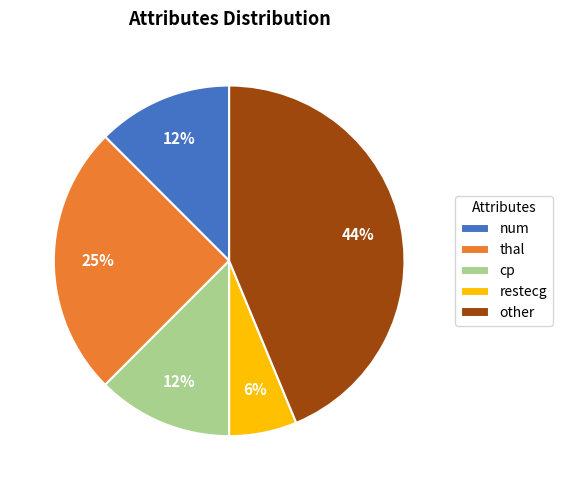

Is the sum of other and num greater than half?

Yes